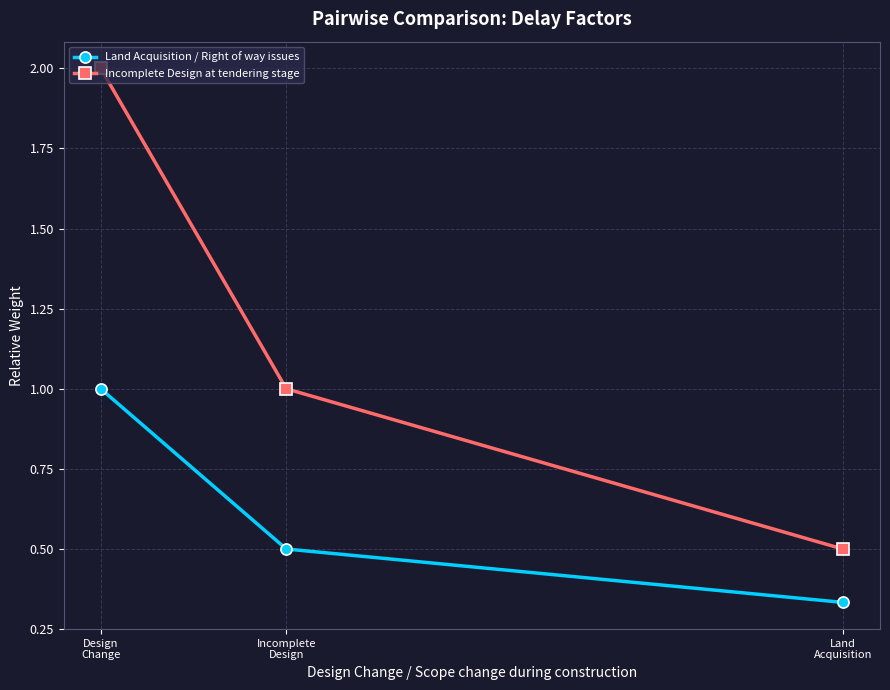

What is the label of the 1st point from the right?

Land
Acquisition